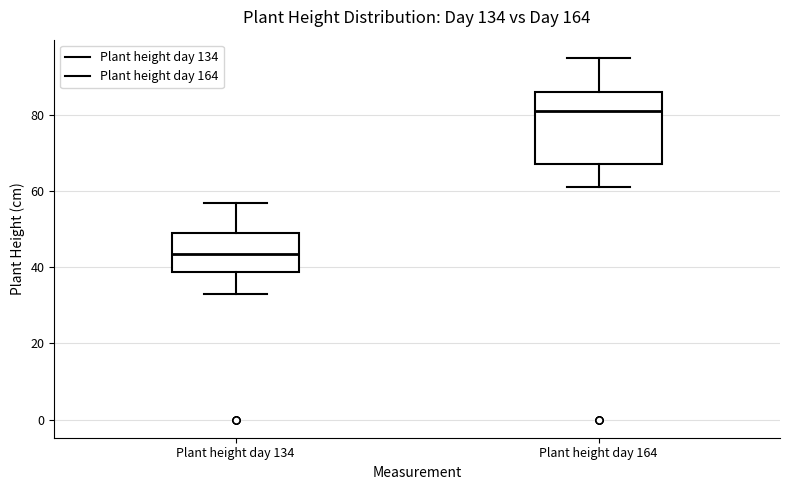

Comparing the boxes themselves (not the whiskers), which one is the tallest?

Plant height day 164